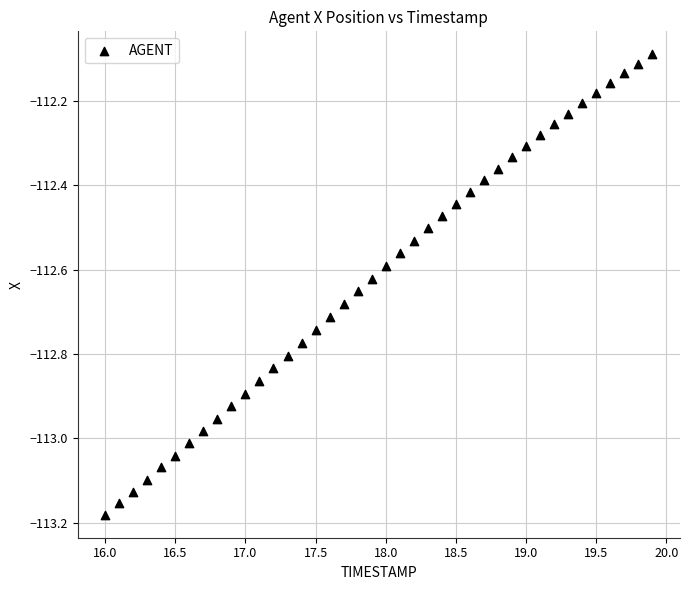

What is the range of X values (max minus min)?

3.9